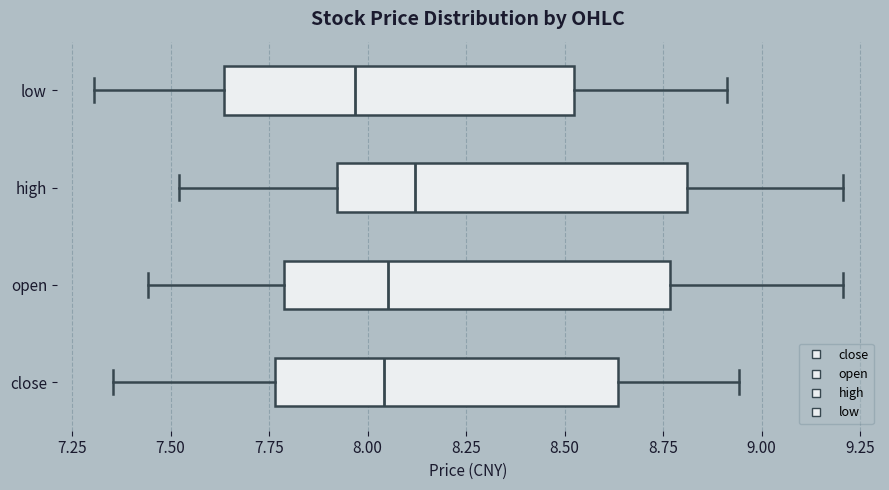

Reading bottom to top, transcribe this box plot: for each box, give where its median line is, the range the box spans, and where its two whiskers end, as read against the x-axis. The values are not printed on the chart, so give them approximately, as read against the axis.

close: median 8.05, box 7.75 to 8.65, whiskers 7.35 to 8.95
open: median 8.05, box 7.80 to 8.75, whiskers 7.45 to 9.20
high: median 8.10, box 7.90 to 8.80, whiskers 7.50 to 9.20
low: median 7.95, box 7.65 to 8.50, whiskers 7.30 to 8.90